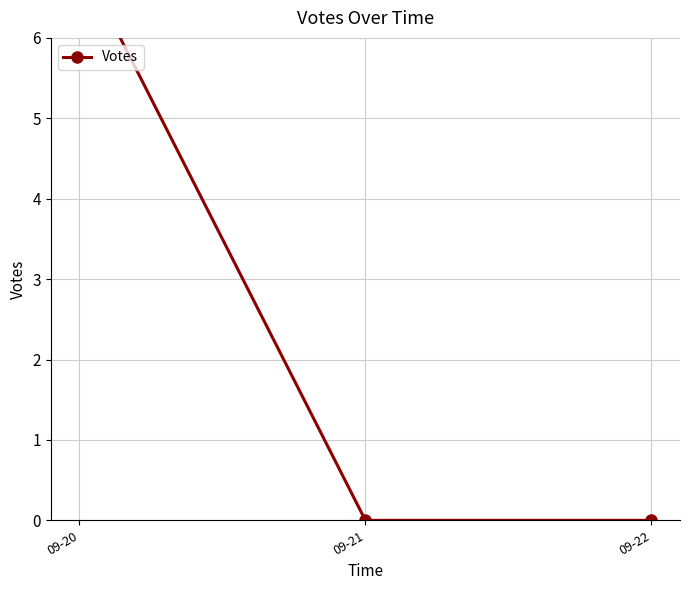

How many values are between 0 and 7?

3